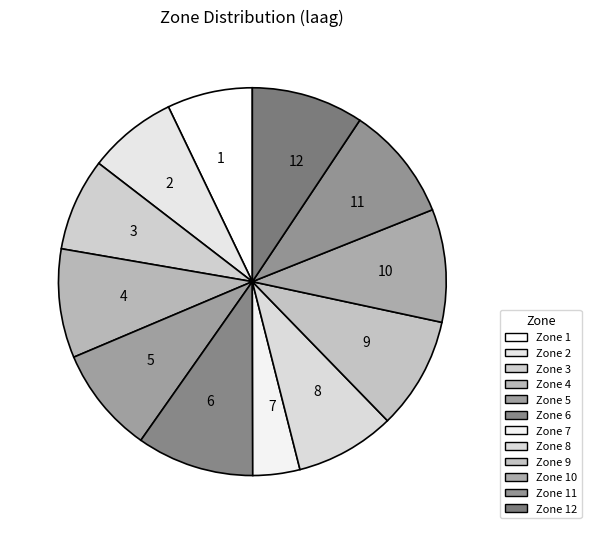

What is the ratio of the value at 1 to the value at 2?

1.0